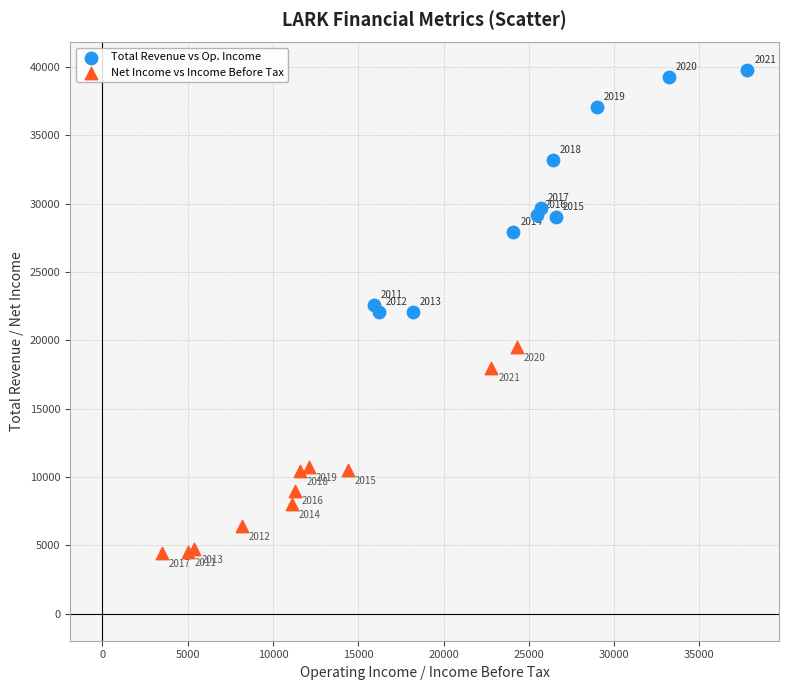

Which series has the largest Y range (max minus min)?

Total Revenue vs Op. Income